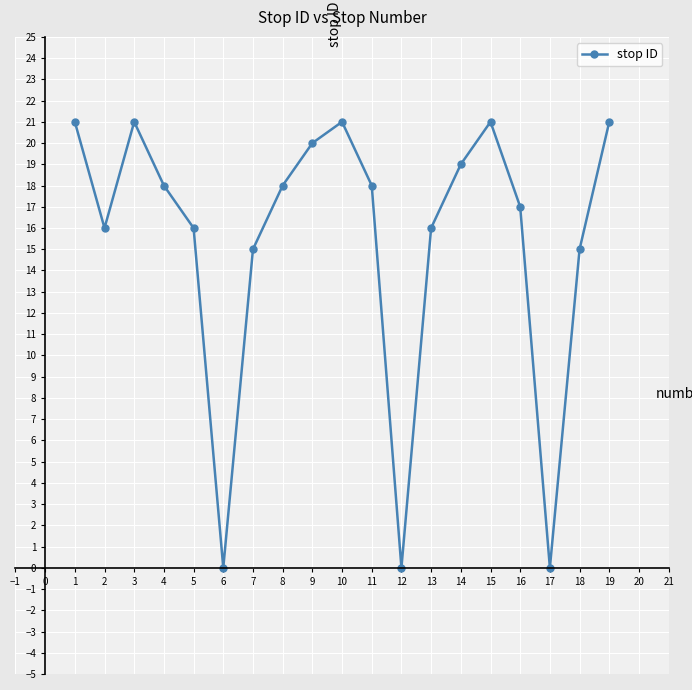

What is the value of the 4th point from the left?

18